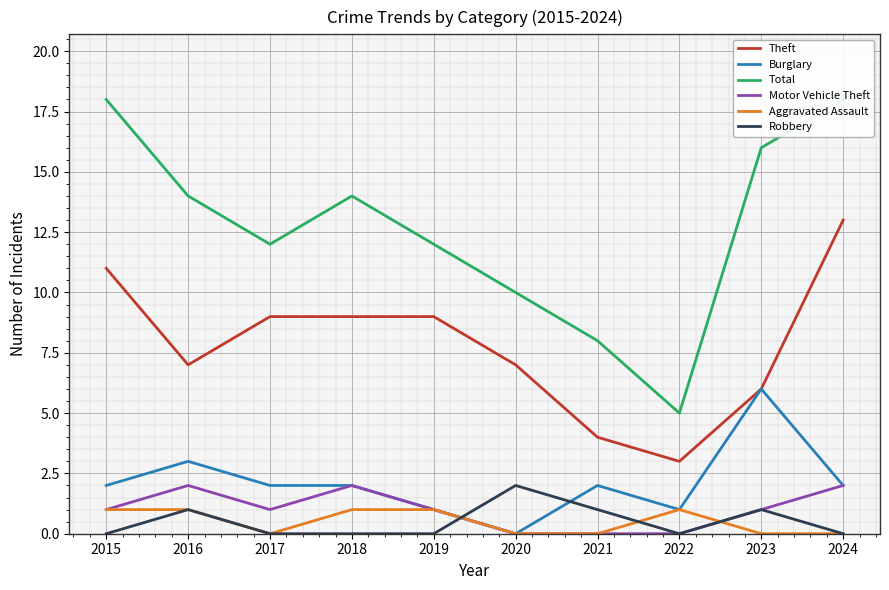

How many series are shown in this chart?

6